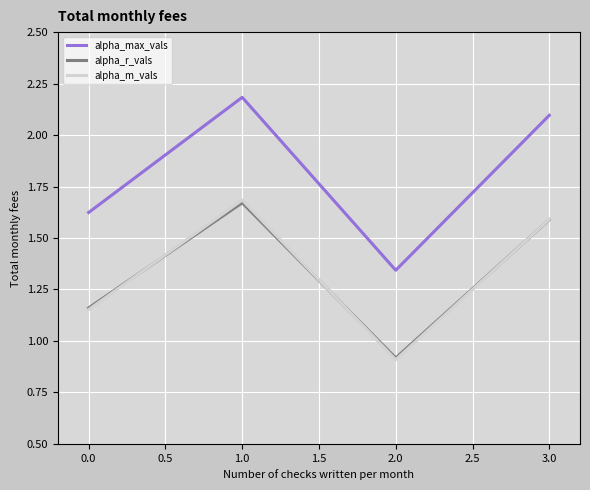

How many lines are shown in the chart?

3